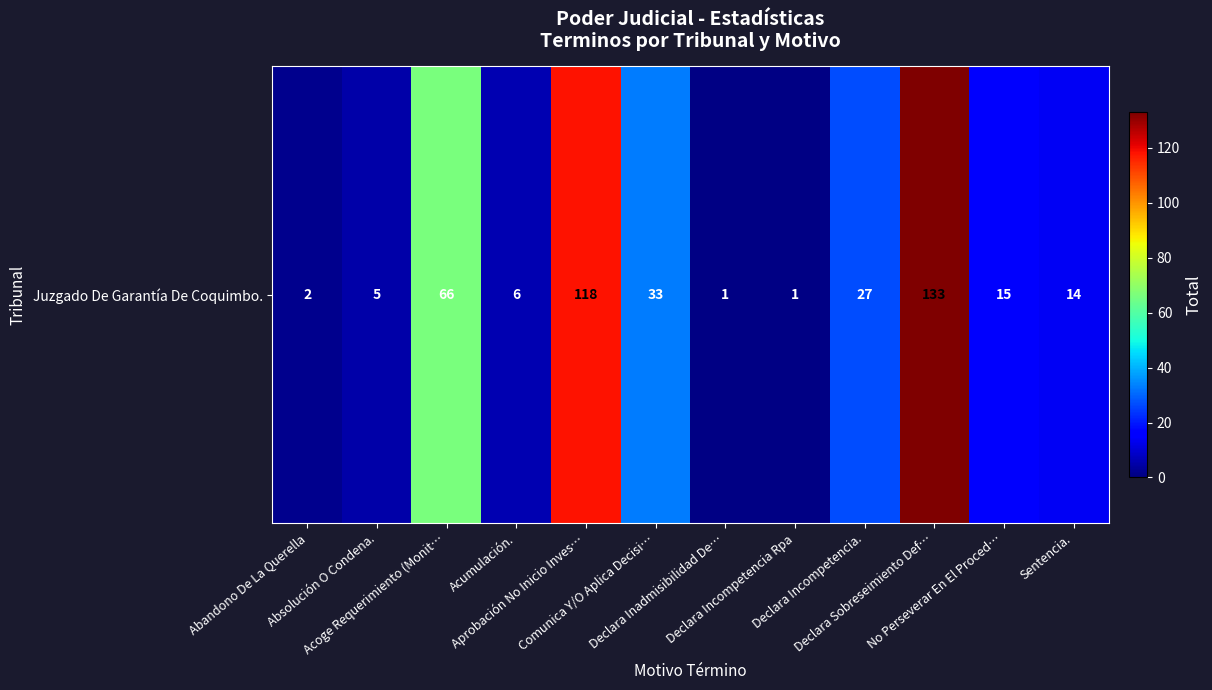

Rank the categories by value from highest to lowest.

Declara Sobreseimiento Def…, Aprobación No Inicio Inves…, Acoge Requerimiento (Monit…, Comunica Y/O Aplica Decisi…, Declara Incompetencia., No Perseverar En El Proced…, Sentencia., Acumulación., Absolución O Condena., Abandono De La Querella, Declara Inadmisibilidad De…, Declara Incompetencia Rpa